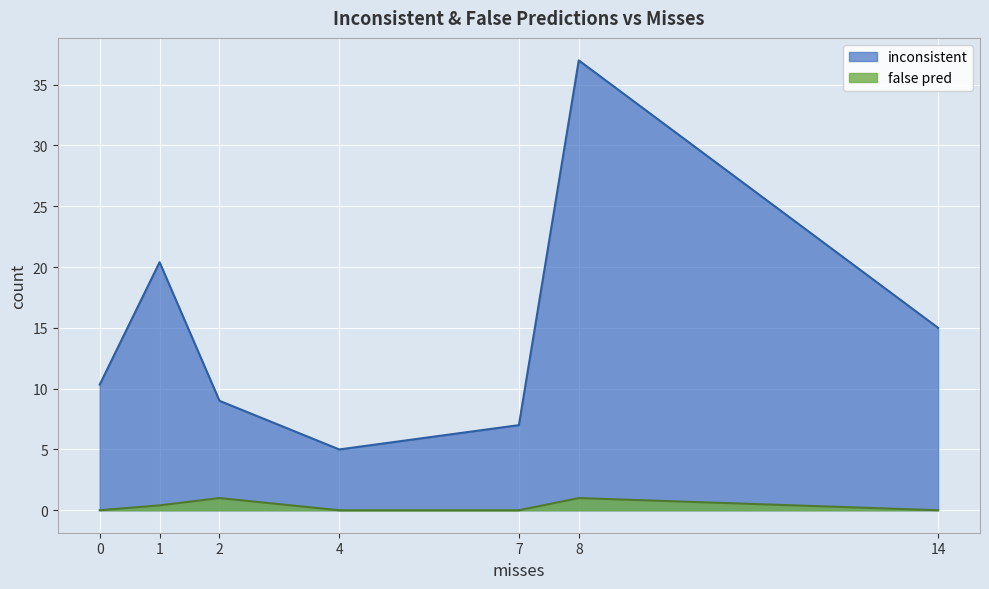

Where is the first local maximum for inconsistent?

1